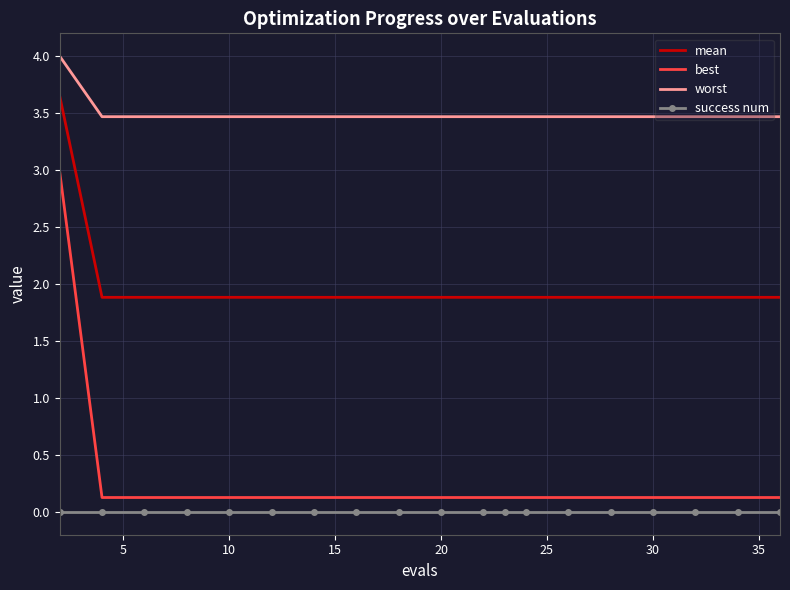

True or false: worst and mean cross at least once.

False